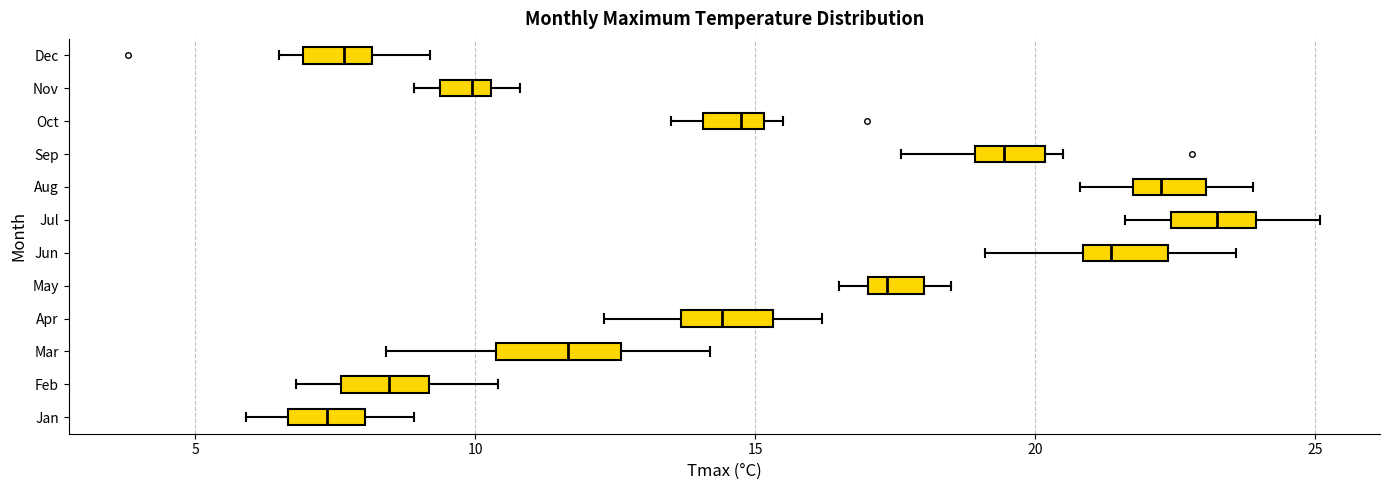

Where is the right edge of the box for May on the x-axis? The values are not printed on the chart, so give them approximately, as read against the axis.

18.0